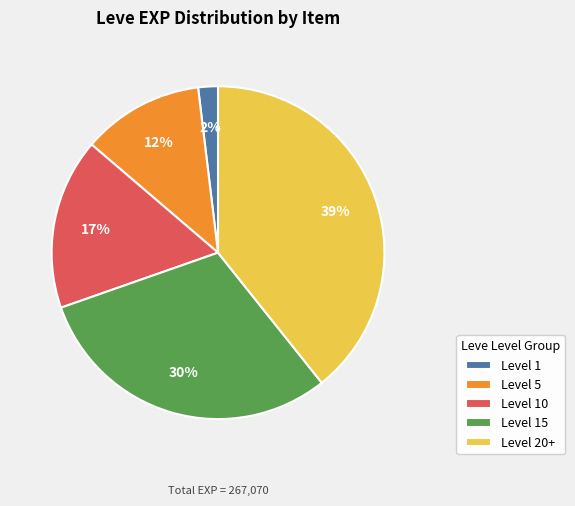

Count the number of slices in the pie.

5